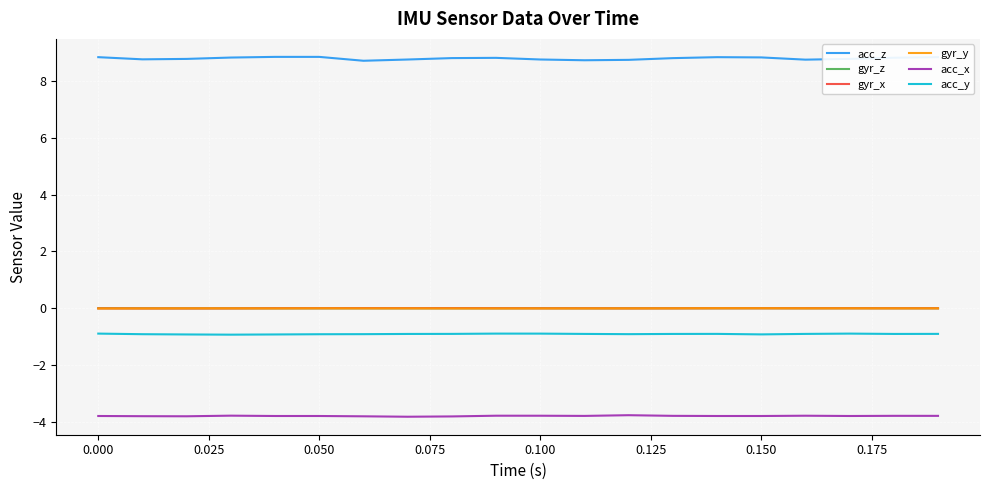

What is the minimum value shown in the chart?

-3.8